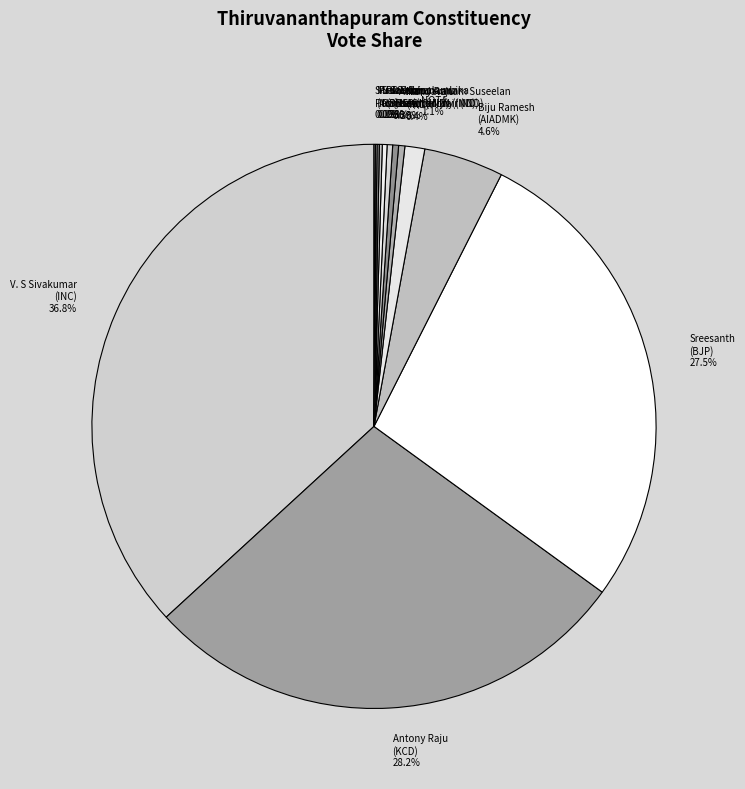

Which has a higher value, Nandavanam Suseelan (IND) or Biju Ramesh (AIADMK)?

Biju Ramesh (AIADMK)